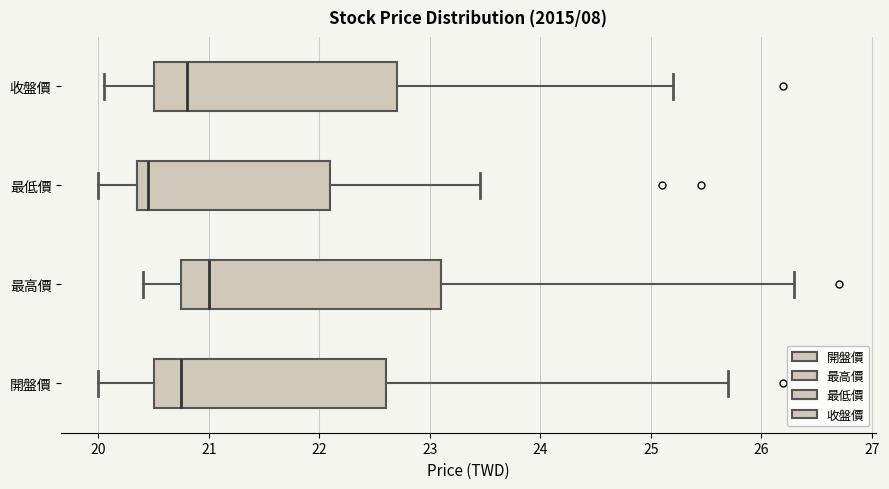

Reading bottom to top, read every box against the x-axis: the position of its median line, the range the box covers, and the ends of its whiskers. The values are not printed on the chart, so give them approximately, as read against the axis.

開盤價: median 20.8, box 20.5 to 22.6, whiskers 20.0 to 25.7
最高價: median 21.0, box 20.8 to 23.1, whiskers 20.4 to 26.3
最低價: median 20.5, box 20.4 to 22.1, whiskers 20.0 to 23.5
收盤價: median 20.8, box 20.5 to 22.7, whiskers 20.1 to 25.2